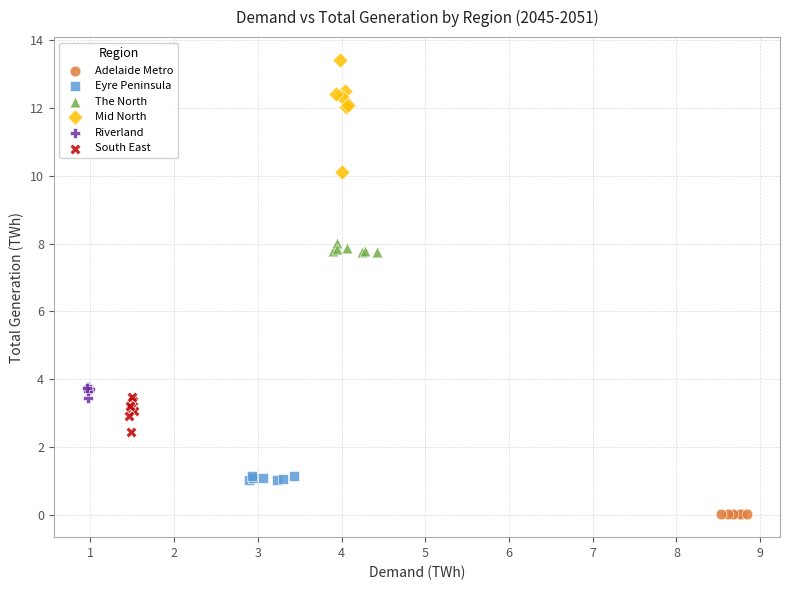

Which series has the largest Y range (max minus min)?

Mid North